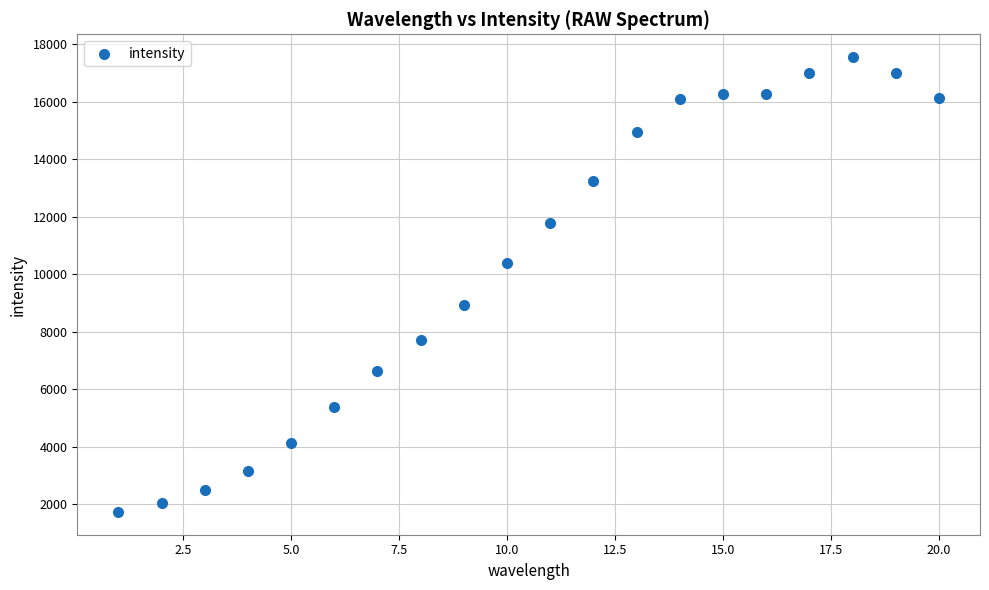

What is the range of X values (max minus min)?

19